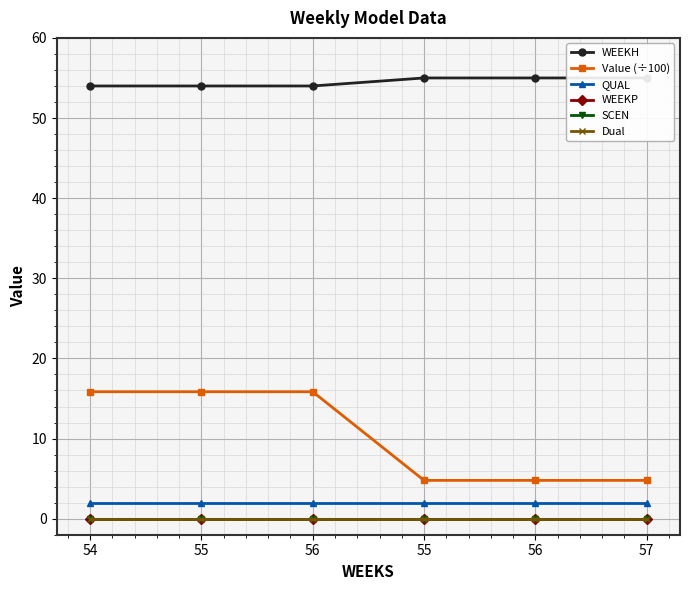

What is the minimum value for Value (÷100)?

4.8